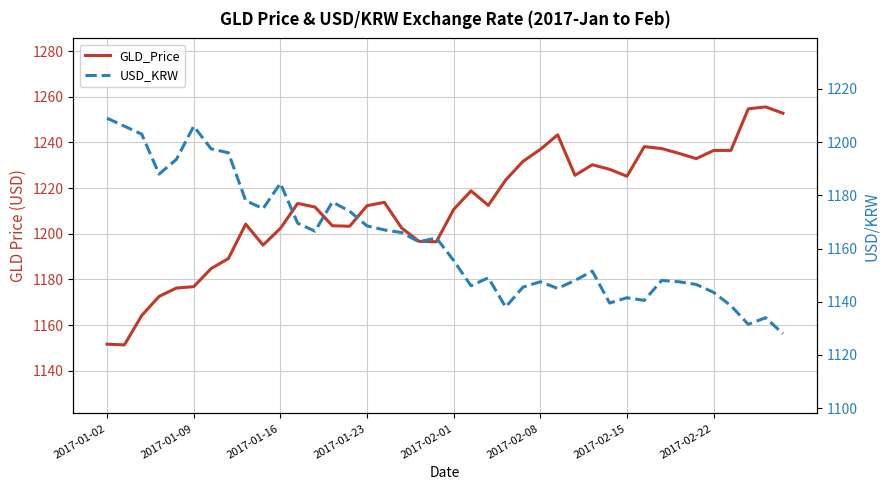

Count the number of data series in this chart.

2